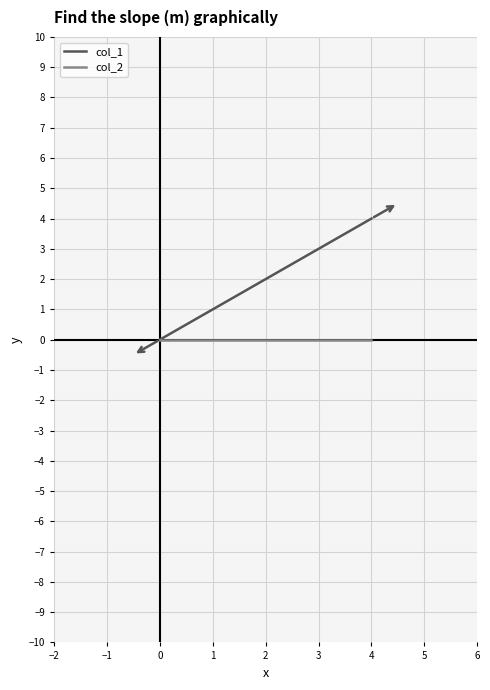

Does the chart display data point markers on the line(s)?

No